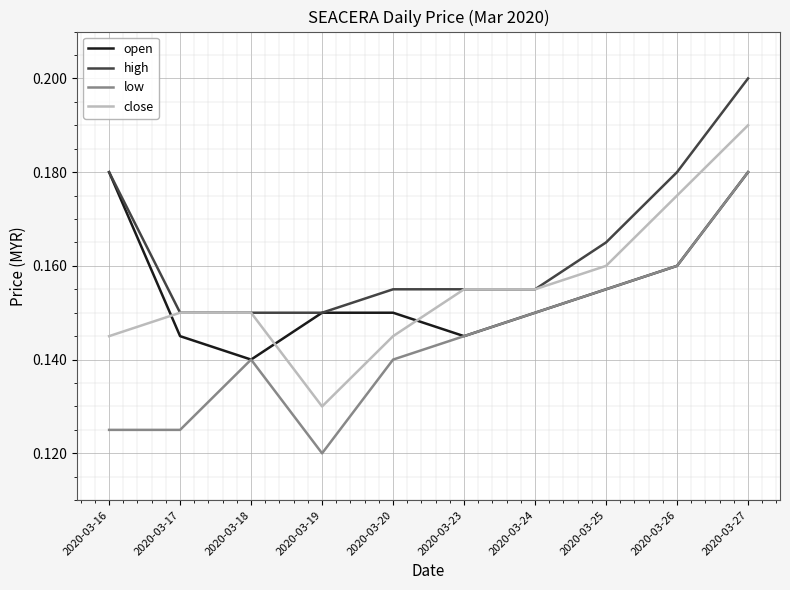

Which category has the highest value across all series?

2020-03-27